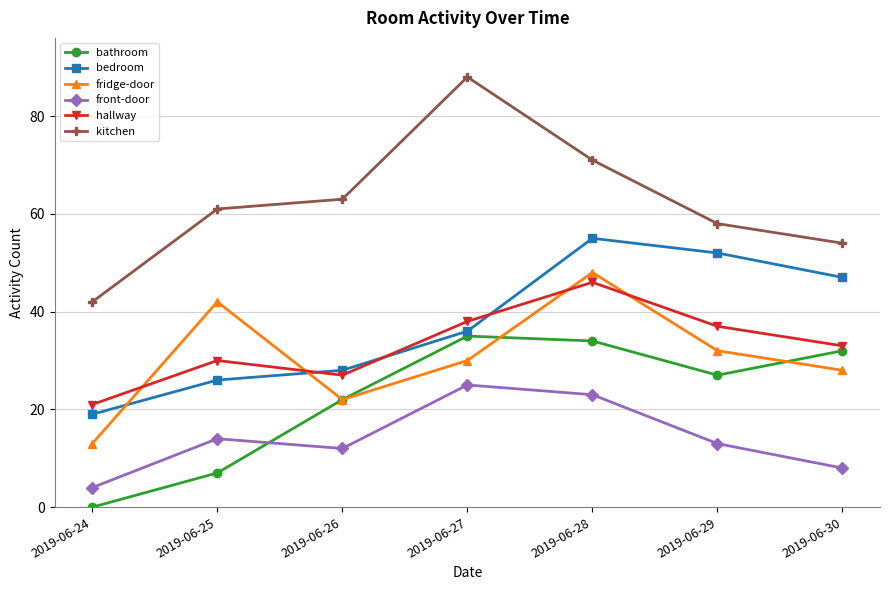

In bedroom, how many points are higher than both neighbors (excluding endpoints)?

1